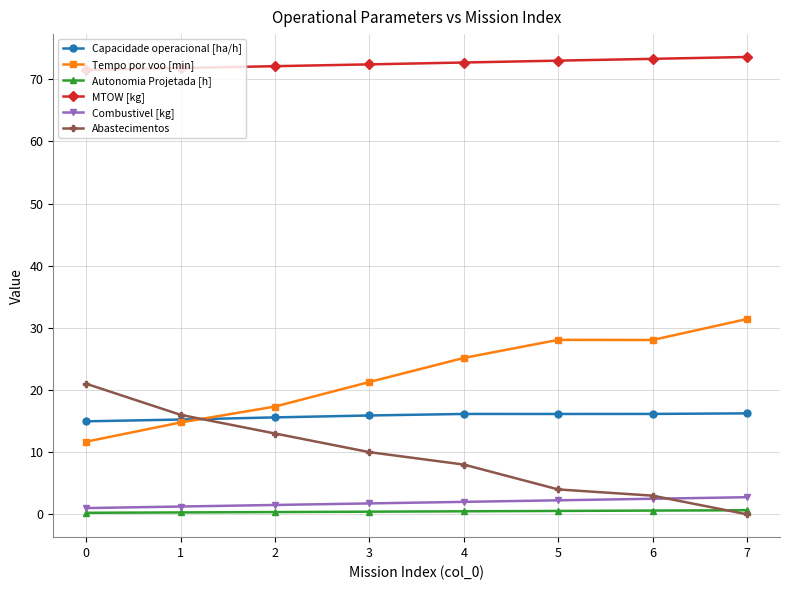

Is the value of MTOW [kg] at 4 greater than the value of Abastecimentos at 0?

Yes